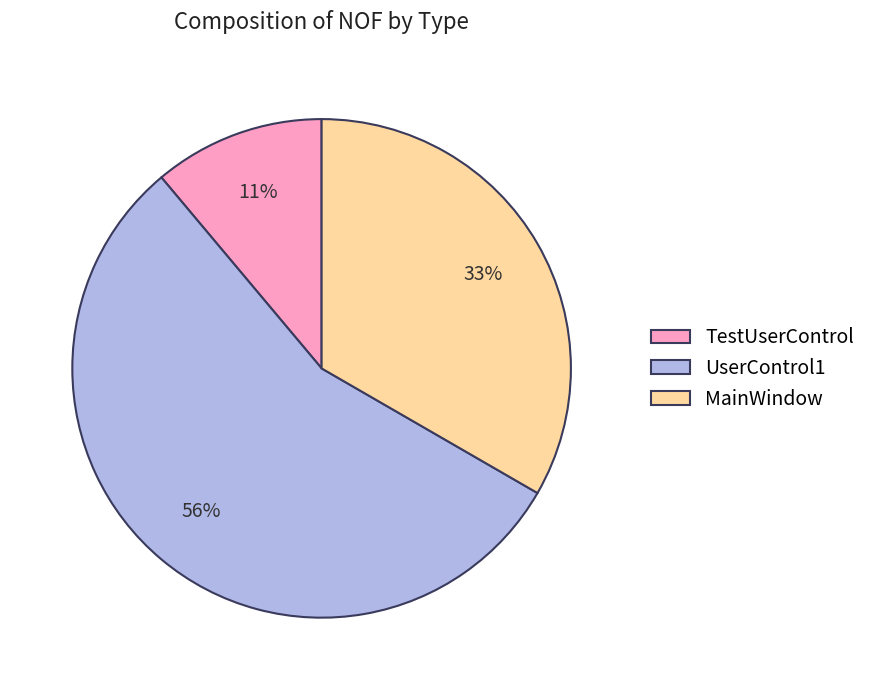

Is there a majority slice in this chart?

Yes